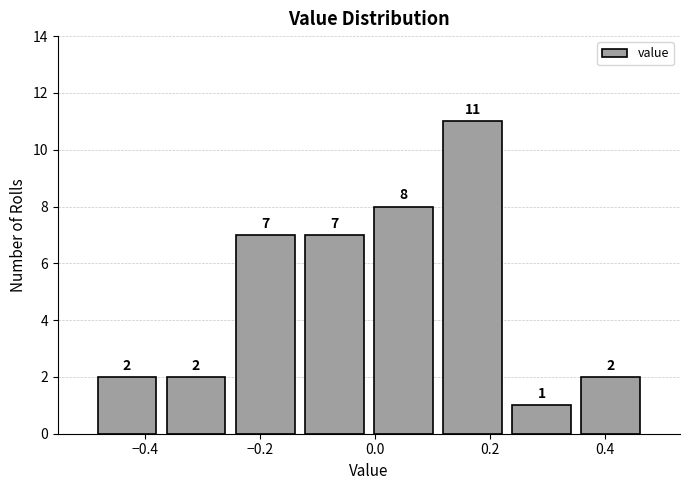

Reading left to right, transcribe this chart: for each bar, give the range it covers on the x-axis and its height. The bar edges are not printed on the chart, so give them approximately, as read against the axis.

-0.50 to -0.38: 2
-0.38 to -0.26: 2
-0.26 to -0.14: 7
-0.14 to -0.02: 7
-0.02 to 0.10: 8
0.10 to 0.22: 11
0.22 to 0.36: 1
0.36 to 0.48: 2